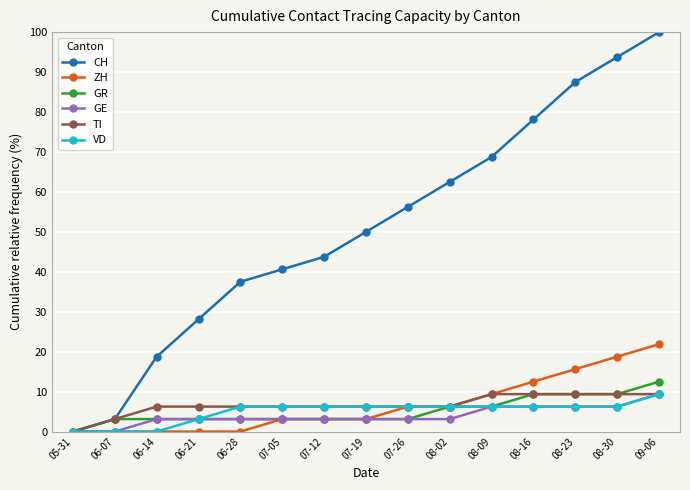

What is the label of the 1st point from the right?

09-06